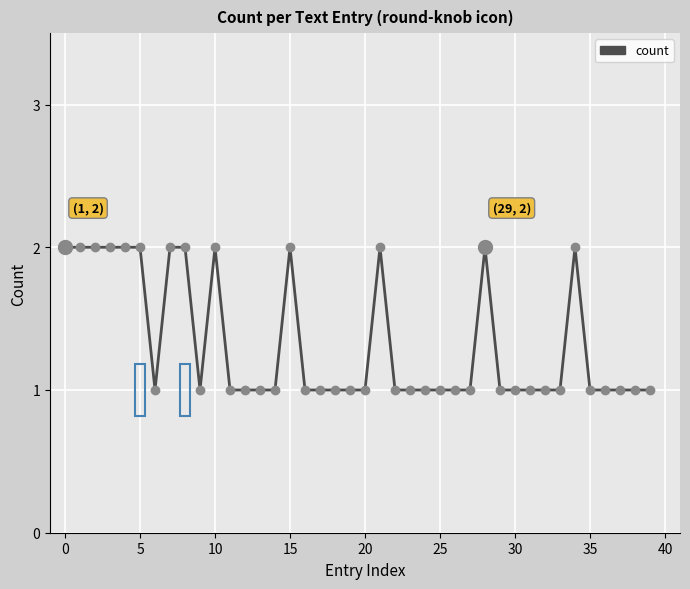

What is the value of the 24th point from the left?

1